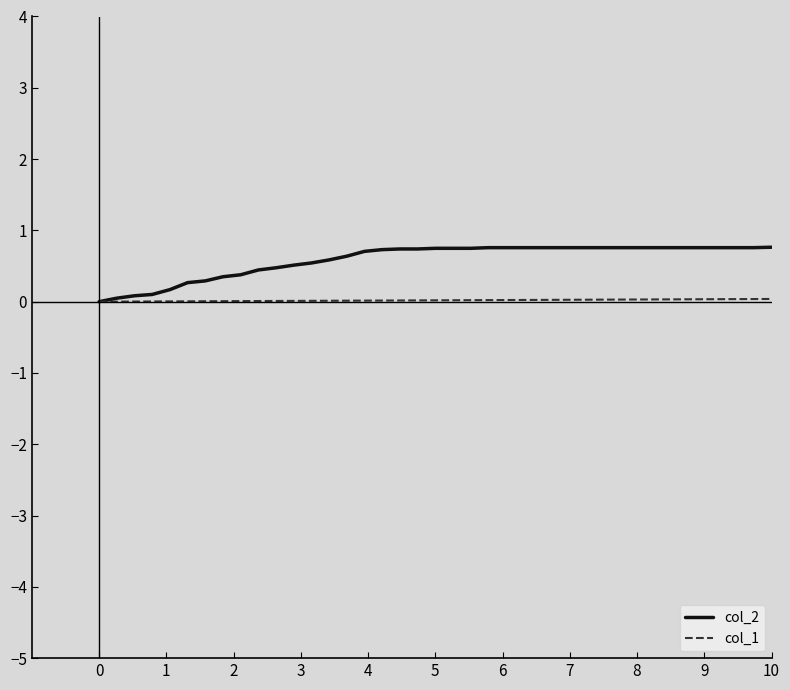

Rank the series by their maximum value, from highest to lowest.

col_2, col_1